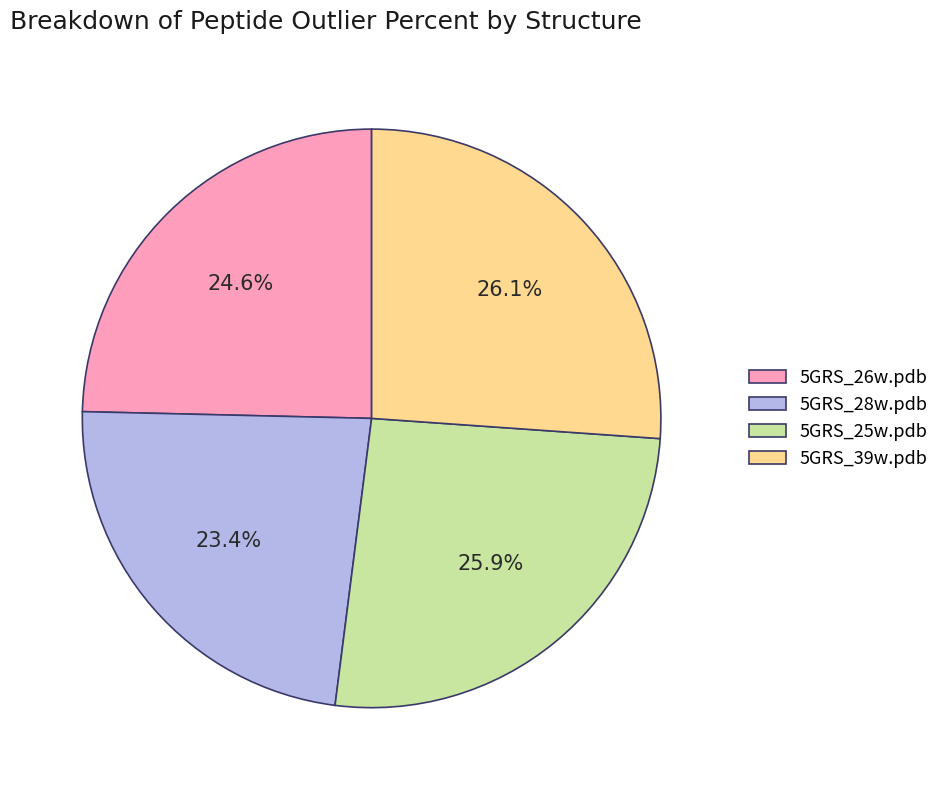

What is the smallest slice in the pie chart?

5GRS_28w.pdb